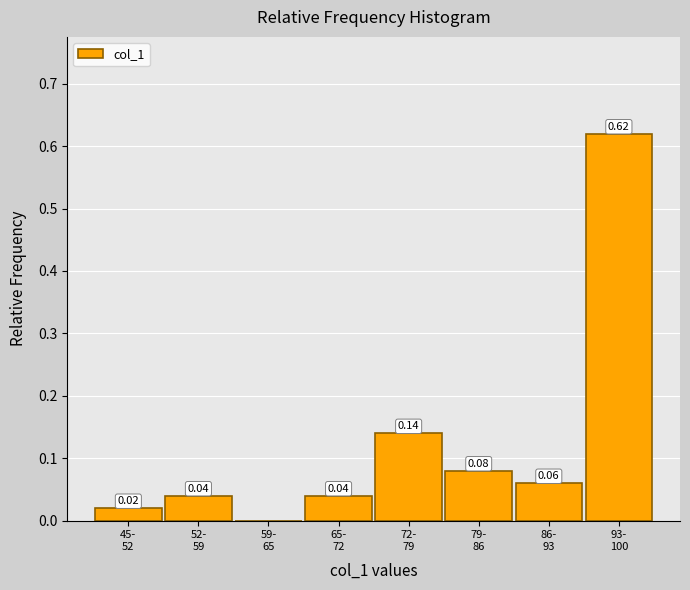

What is the sum of all values?

1.0